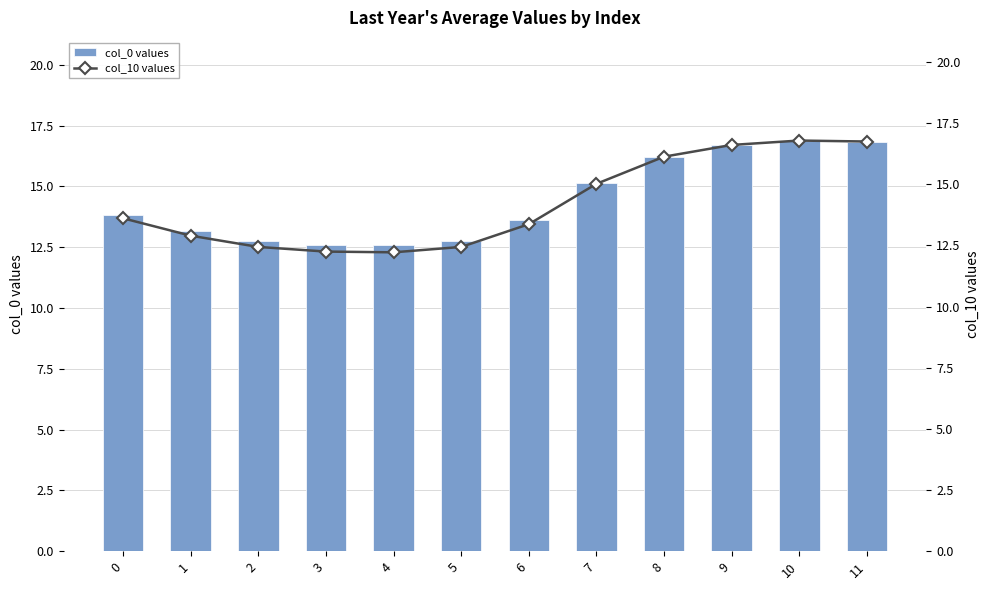

Is the value of col_10 values at 5 greater than the value of col_0 values at 8?

No